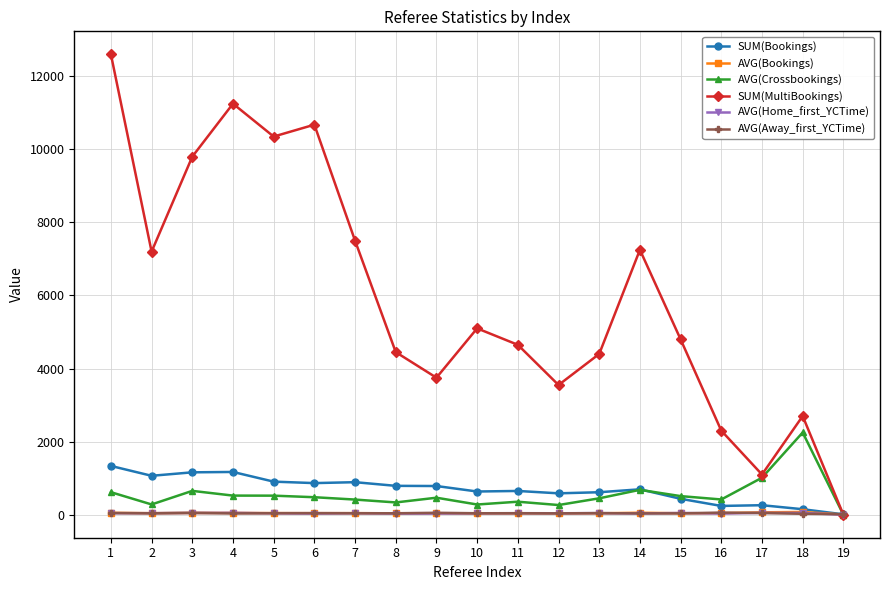

How many lines are shown in the chart?

6